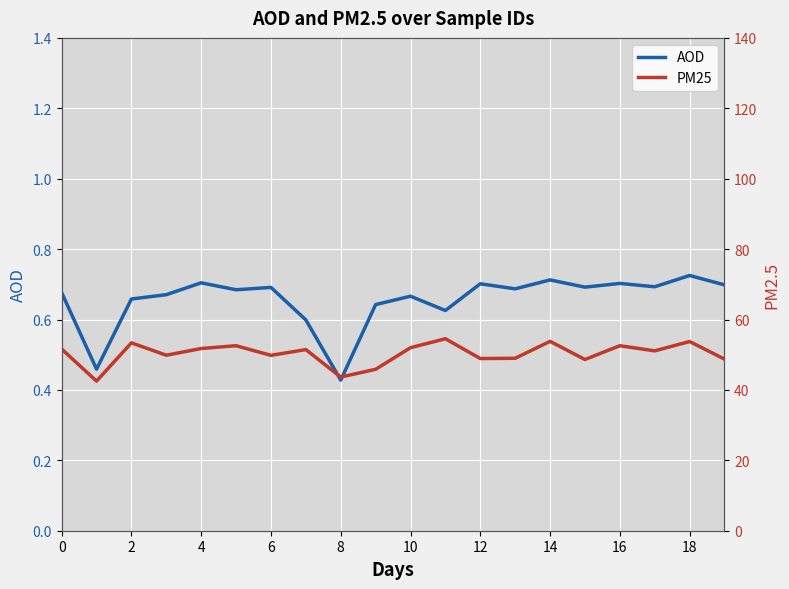

Which category has the lowest value in the AOD series?

8